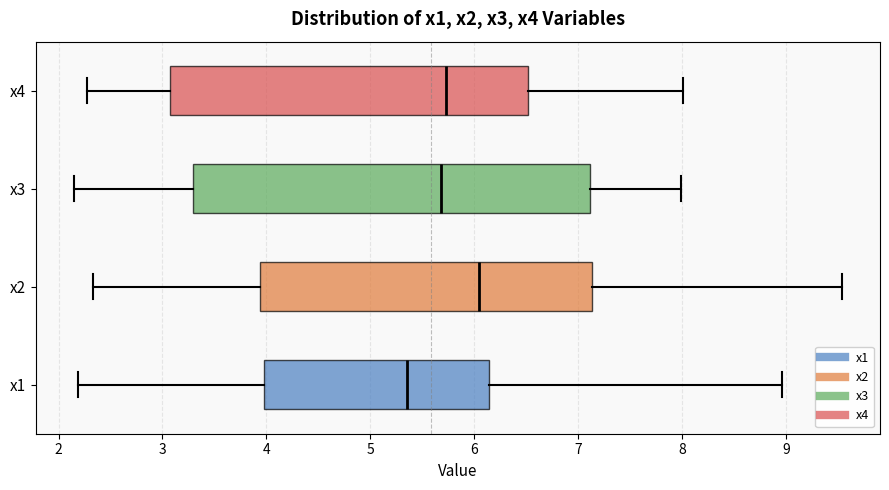

Which box has the furthest to the left median line?

x1